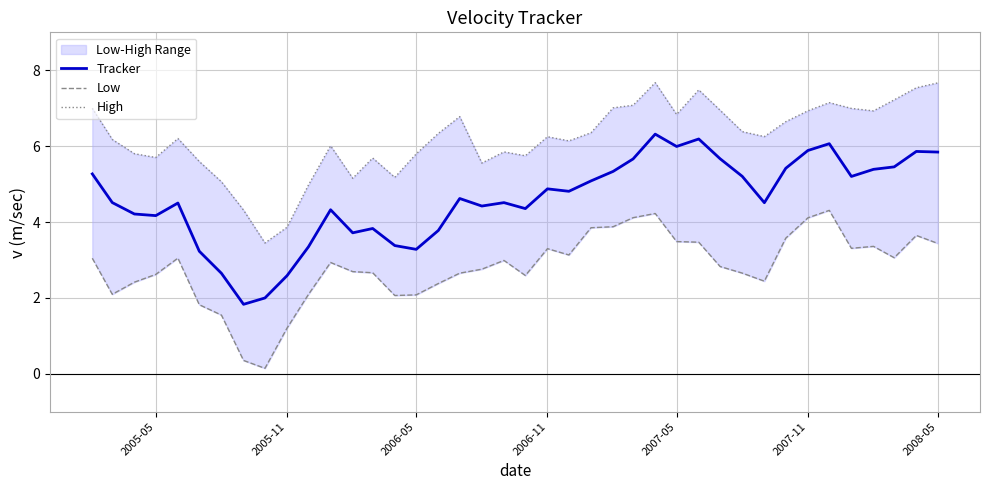

Count the number of categories in the chart.

40